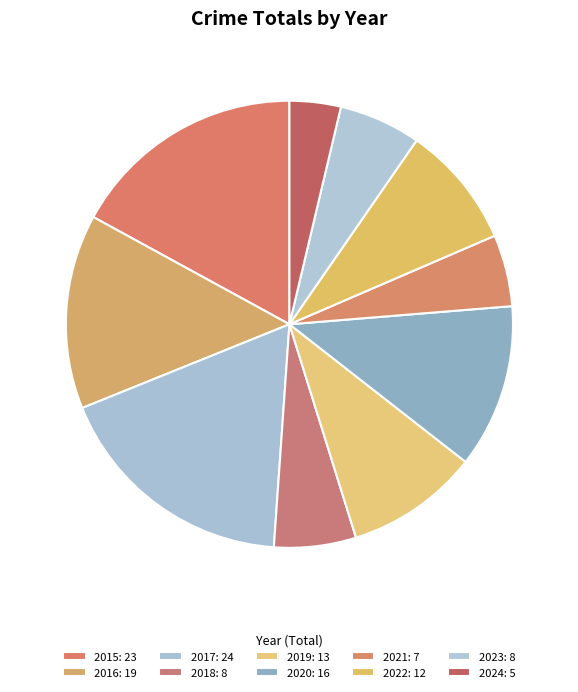

What is the total percentage of 2022 and 2020?

20.7%